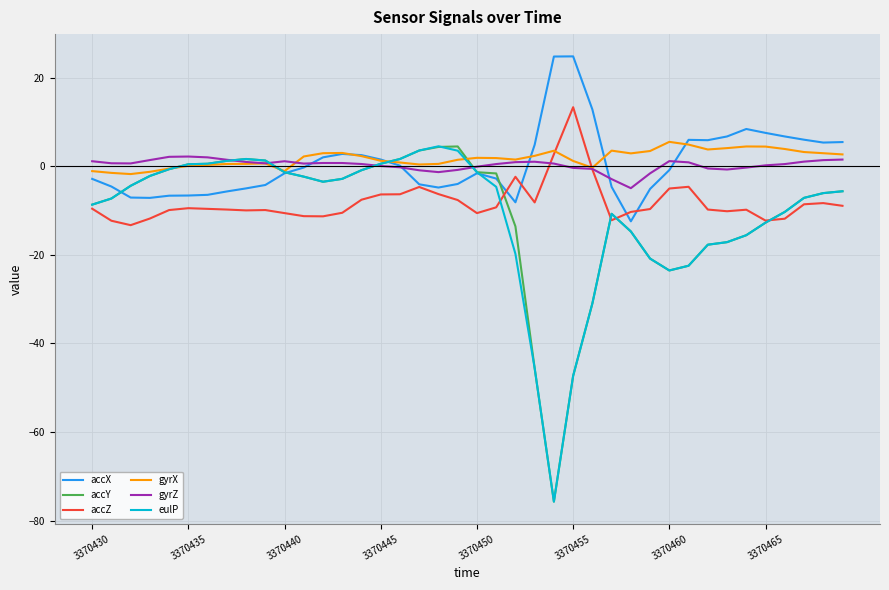

How many lines are shown in the chart?

6